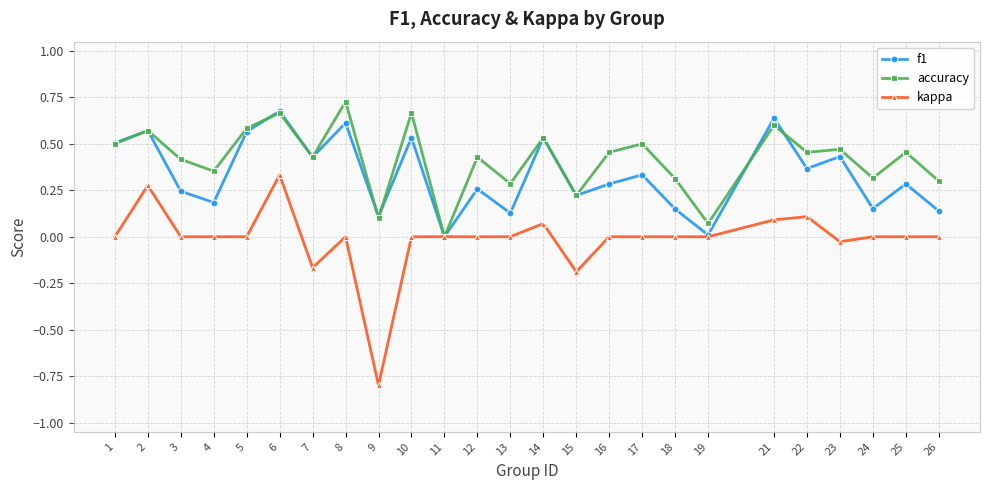

Rank the series by their maximum value, from highest to lowest.

accuracy, f1, kappa